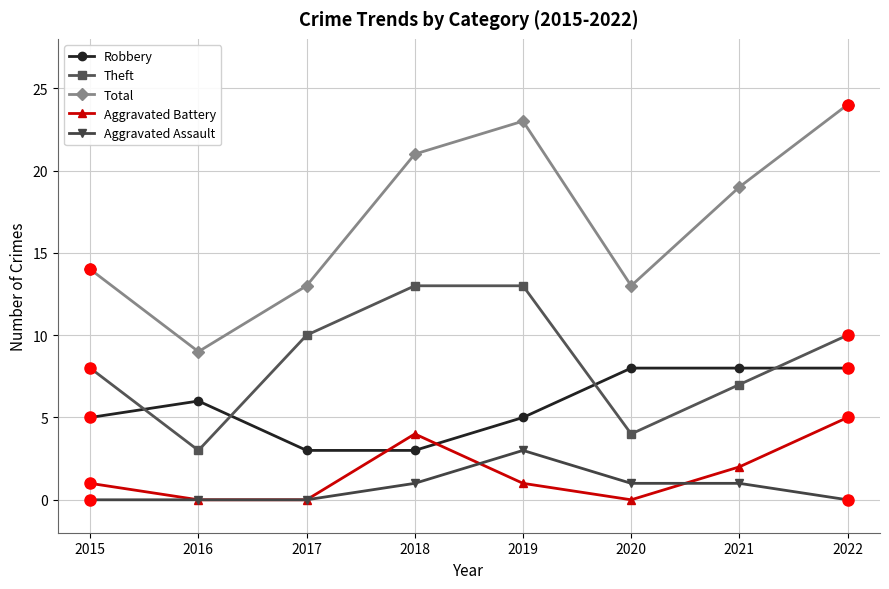

True or false: Aggravated Assault and Total cross at least once.

False